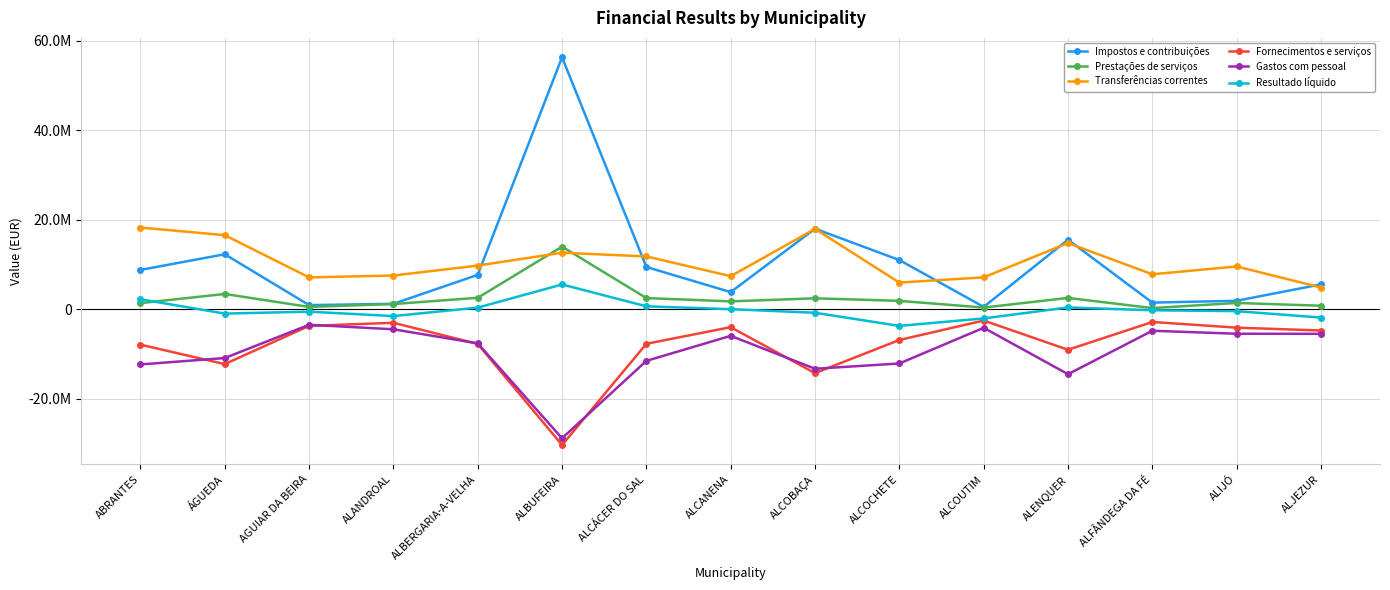

True or false: Resultado líquido has more than 1 points higher than both neighbors.

True